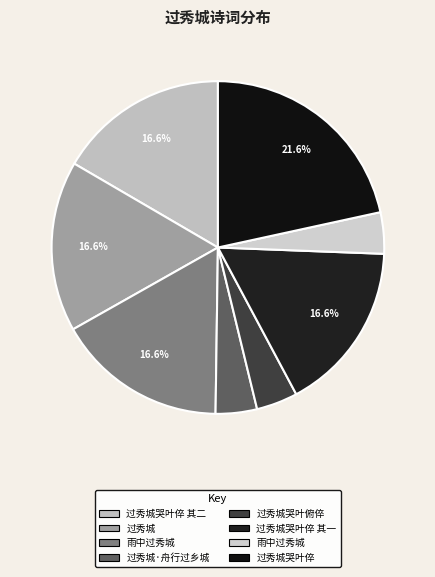

How many slices are in this pie chart?

8